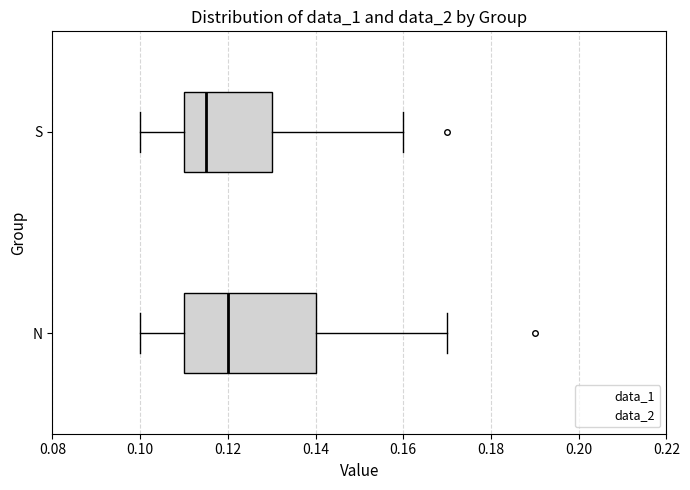

Which box is the widest, from its left edge to its right edge?

N